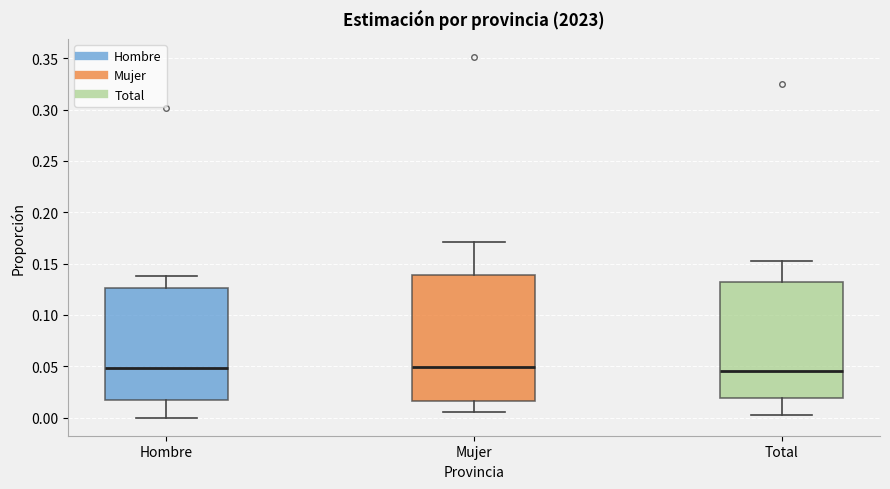

Reading left to right, read every box against the y-axis: the position of its median line, the range the box covers, and the ends of its whiskers. The values are not printed on the chart, so give them approximately, as read against the axis.

Hombre: median 0.050, box 0.015 to 0.125, whiskers 0.000 to 0.135
Mujer: median 0.050, box 0.015 to 0.140, whiskers 0.005 to 0.170
Total: median 0.045, box 0.020 to 0.135, whiskers 0.005 to 0.150